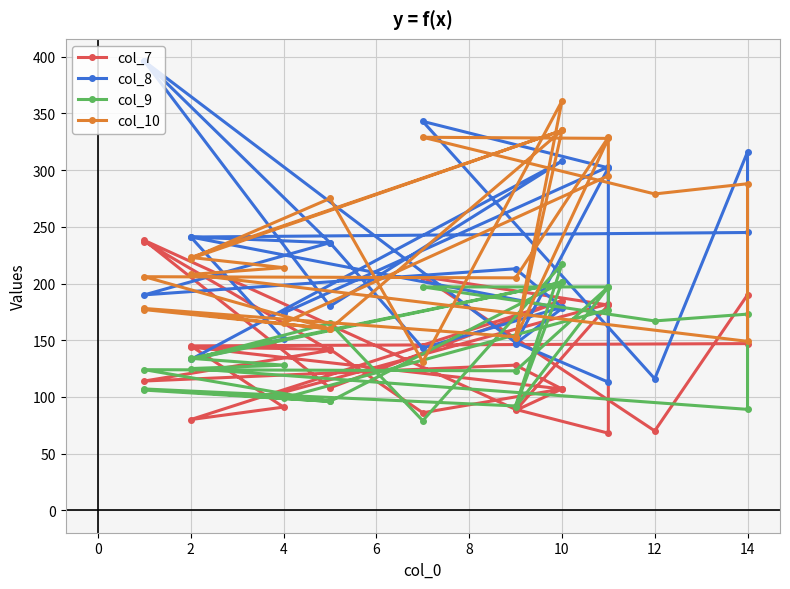

At which category does col_10 reach its first local peak?

2